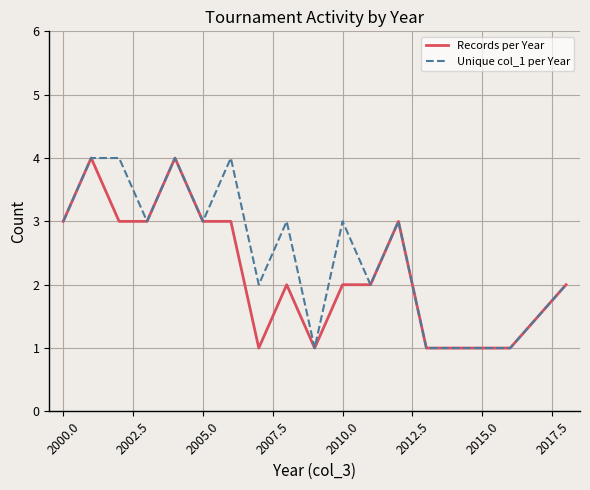

What is the greatest value displayed?

4